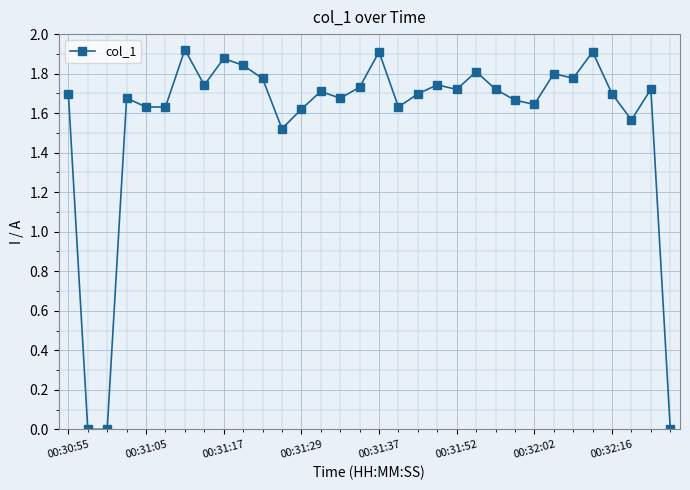

True or false: there are more than 0 points higher than both neighbors.

True